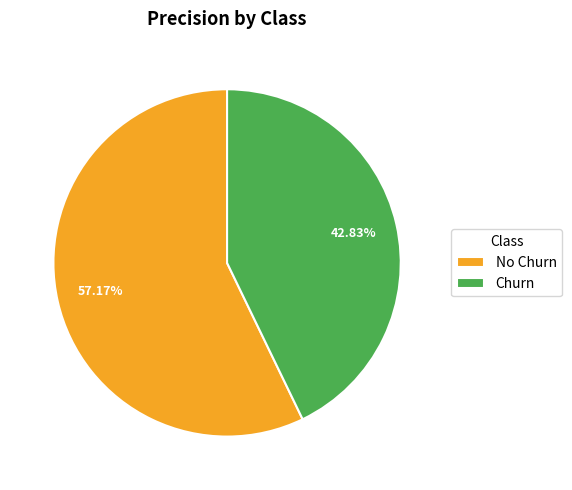

How many slices are in this pie chart?

2